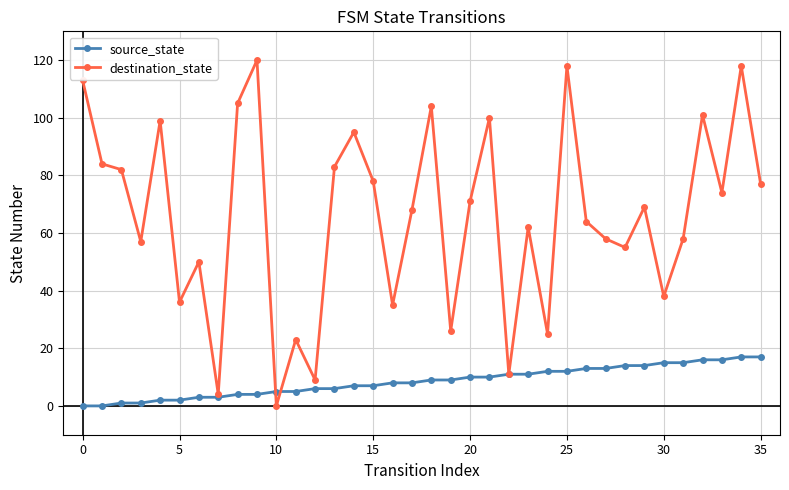

List the series in order of their overall mean, lowest first.

source_state, destination_state